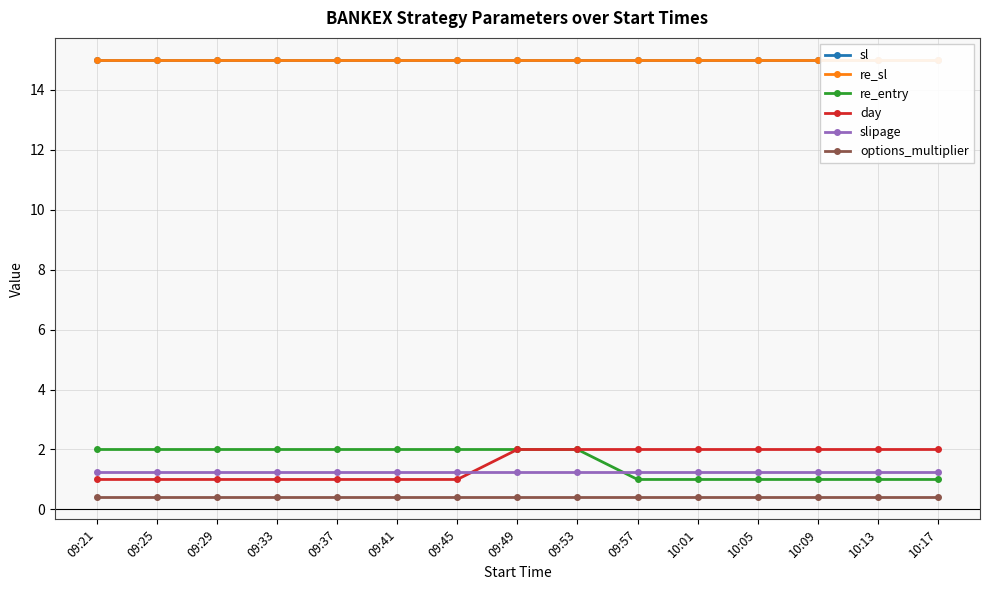

Reading left to right, transcribe all the data shown in this chart.

sl: 15.0	15.0	15.0	15.0	15.0	15.0	15.0	15.0	15.0	15.0	15.0	15.0	15.0	15.0	15.0
re_sl: 15.0	15.0	15.0	15.0	15.0	15.0	15.0	15.0	15.0	15.0	15.0	15.0	15.0	15.0	15.0
re_entry: 2.0	2.0	2.0	2.0	2.0	2.0	2.0	2.0	2.0	1.0	1.0	1.0	1.0	1.0	1.0
day: 1.0	1.0	1.0	1.0	1.0	1.0	1.0	2.0	2.0	2.0	2.0	2.0	2.0	2.0	2.0
slipage: 1.2	1.2	1.2	1.2	1.2	1.2	1.2	1.2	1.2	1.2	1.2	1.2	1.2	1.2	1.2
options_multiplier: 0.4	0.4	0.4	0.4	0.4	0.4	0.4	0.4	0.4	0.4	0.4	0.4	0.4	0.4	0.4